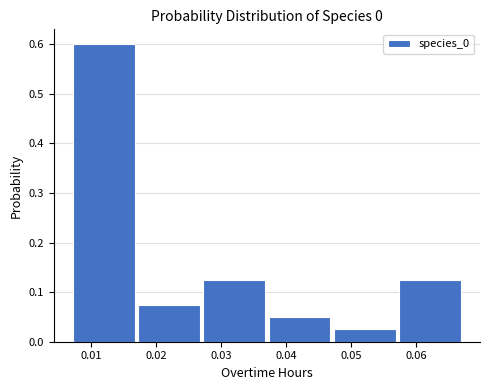

Reading left to right, list every bar in this chart as the range it spans on the x-axis followed by its height. Neither the bar edges nor the heights are printed on the chart, so give them approximately, as read against the axes.

0.007 to 0.017: 0.60
0.017 to 0.027: 0.08
0.027 to 0.037: 0.13
0.037 to 0.047: 0.05
0.047 to 0.057: 0.03
0.057 to 0.067: 0.13